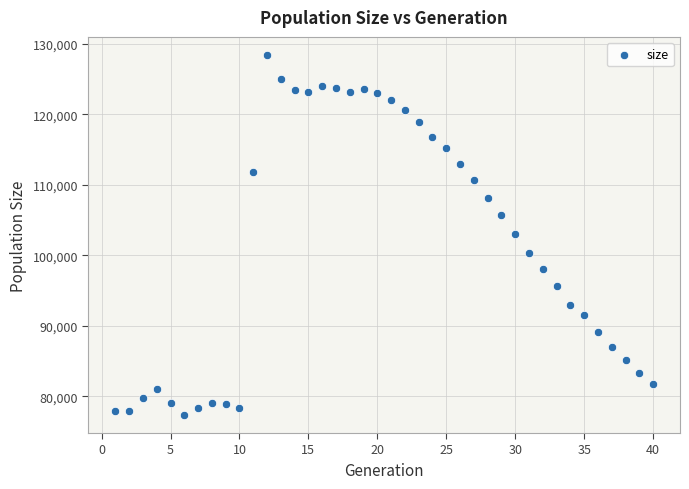

What is the range of X values (max minus min)?

39